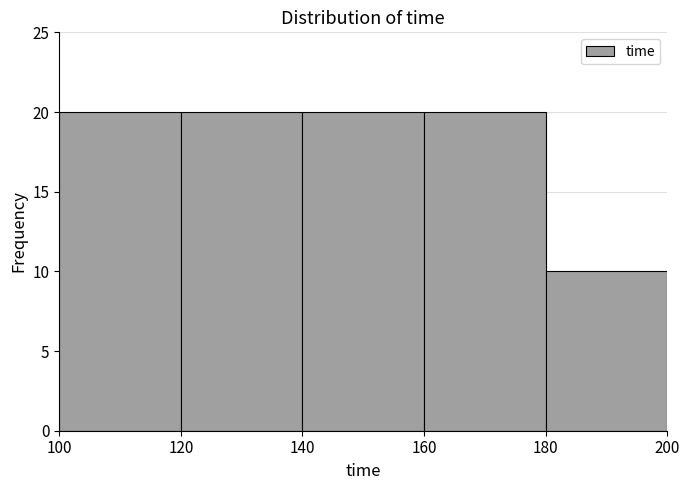

Reading left to right, list every bar in this chart as the range it spans on the x-axis followed by its height. The values are not printed on the chart, so give them approximately, as read against the axis.

100 to 120: 20
120 to 140: 20
140 to 160: 20
160 to 180: 20
180 to 200: 10